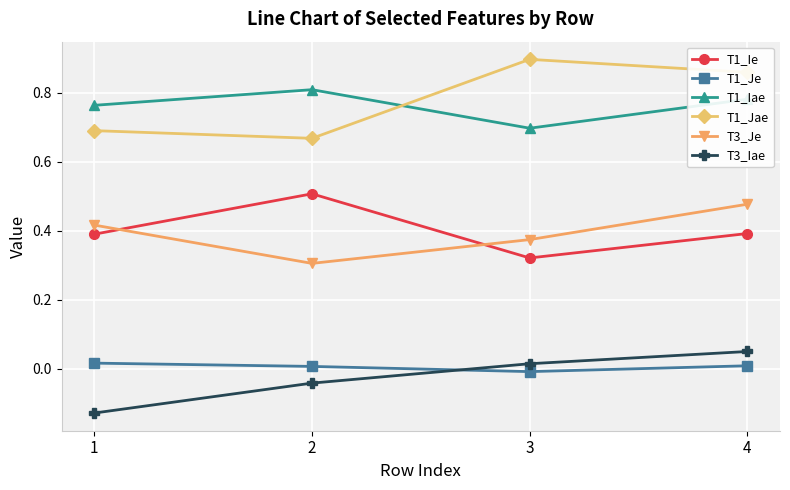

At which category does the chart reach its peak across all series?

3